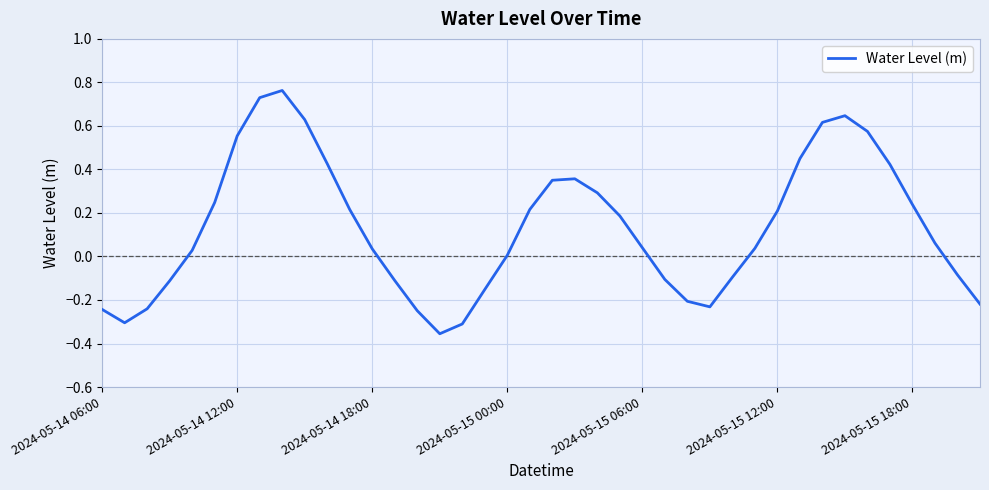

What is the difference between the second highest and minimum values?

1.1